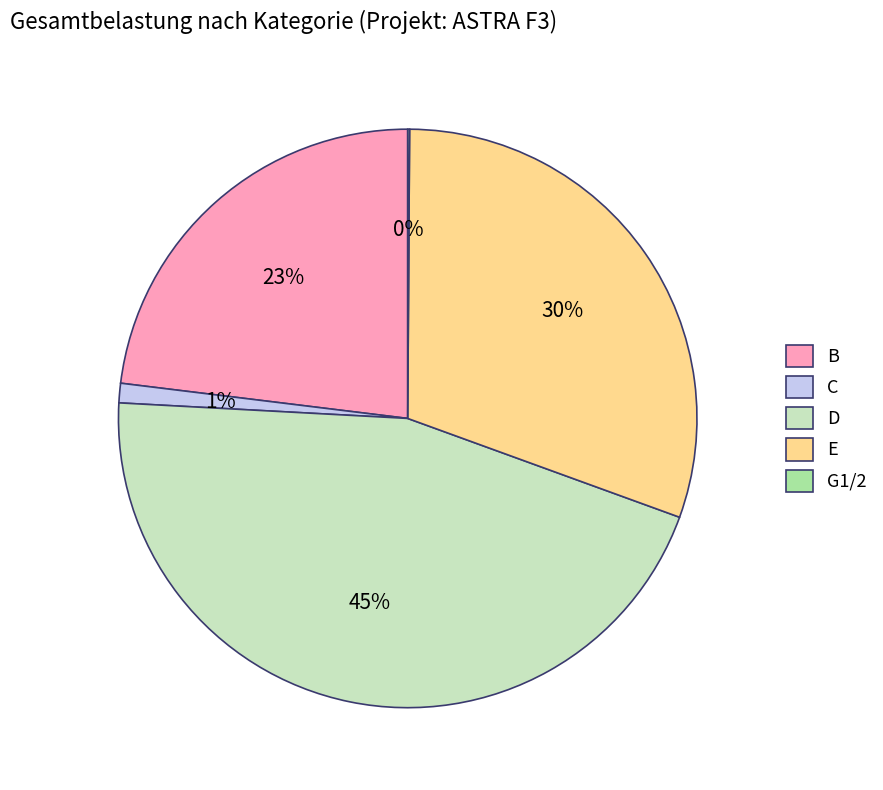

To the nearest percent, what is the average slice percentage?

20%